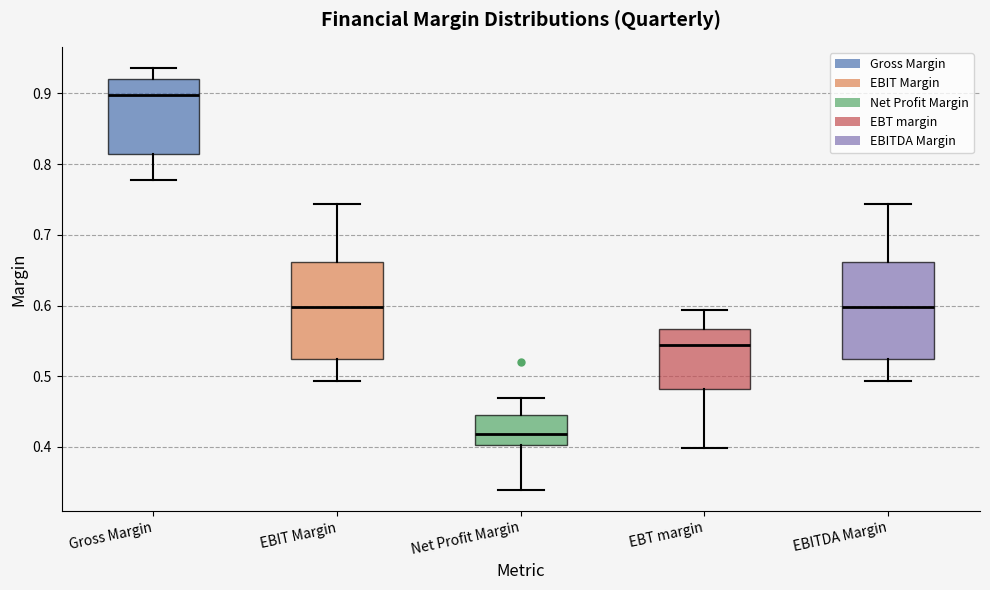

Which box has the lowest median line?

Net Profit Margin